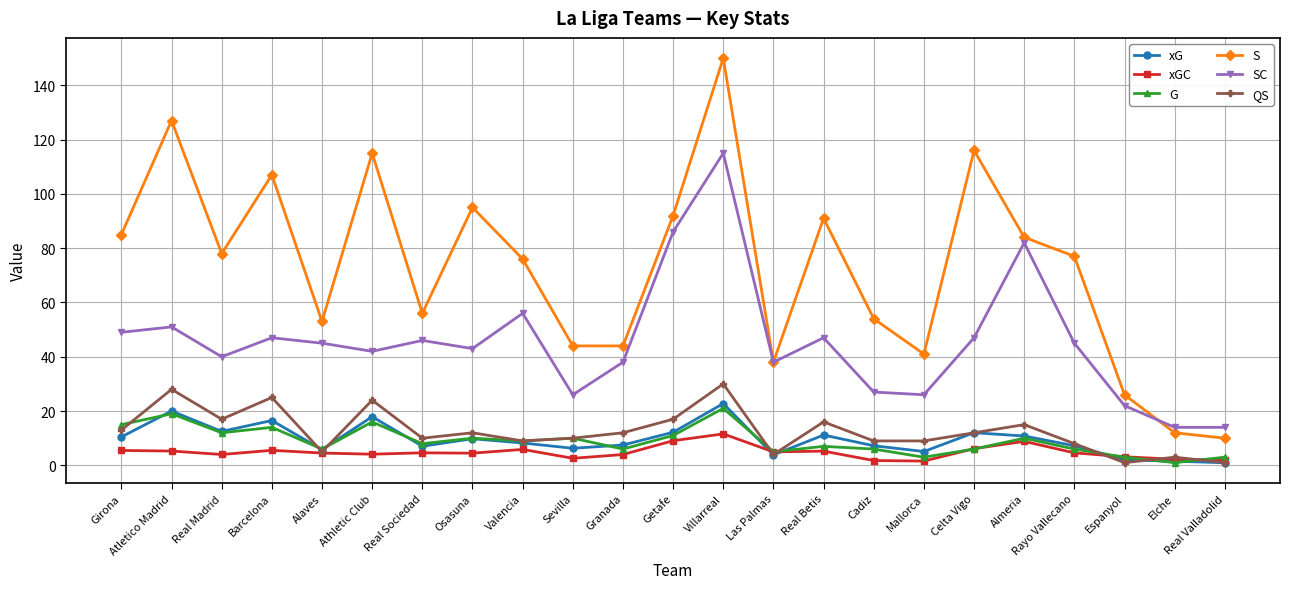

Does the chart display data point markers on the line(s)?

Yes